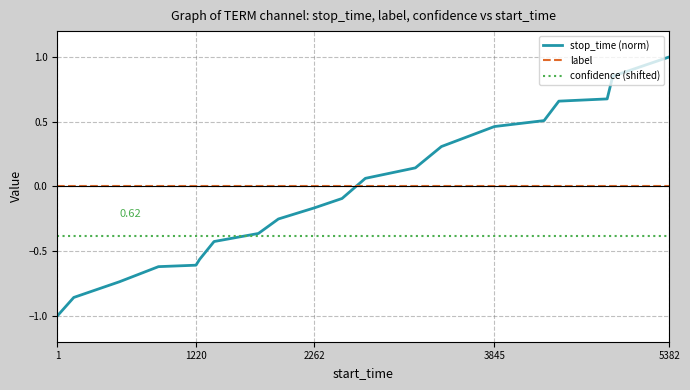

Which series ends up on top after the final intersection of label and stop_time (norm)?

stop_time (norm)